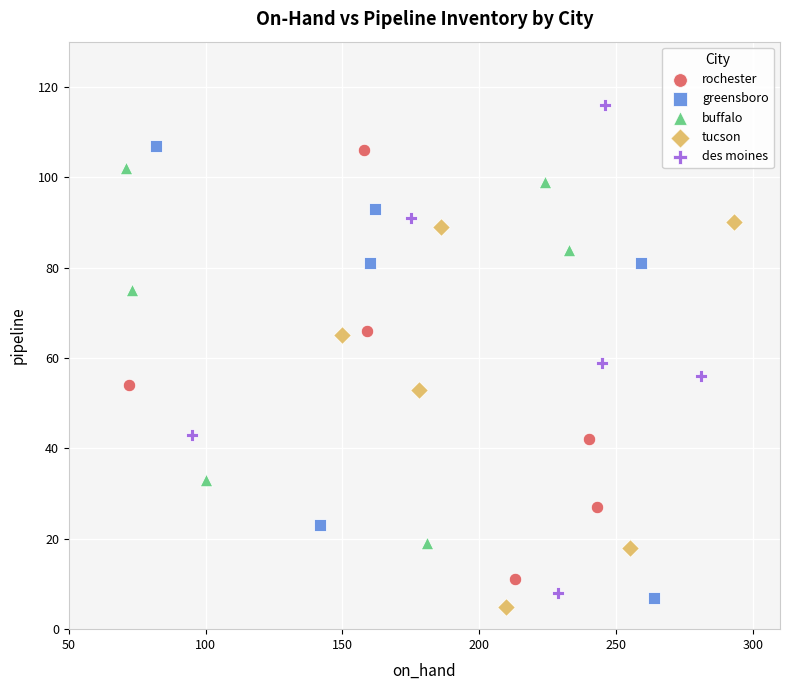

Which series reaches the maximum Y coordinate?

des moines